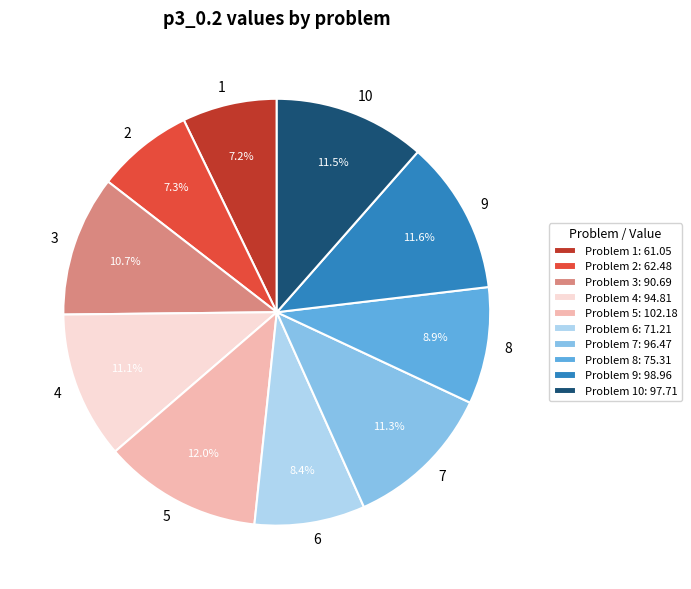

How many slices are in this pie chart?

10